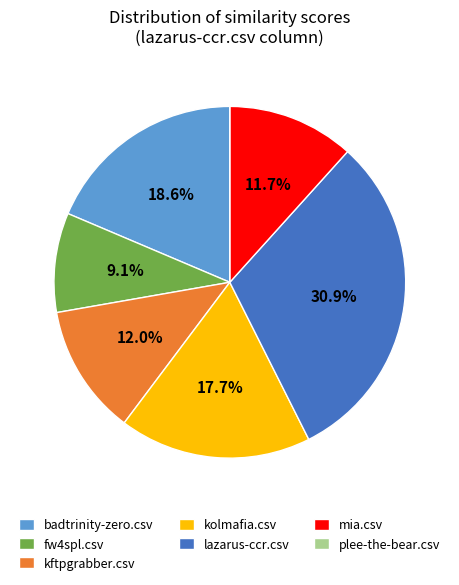

True or false: fw4spl.csv accounts for 9% of the total.

True